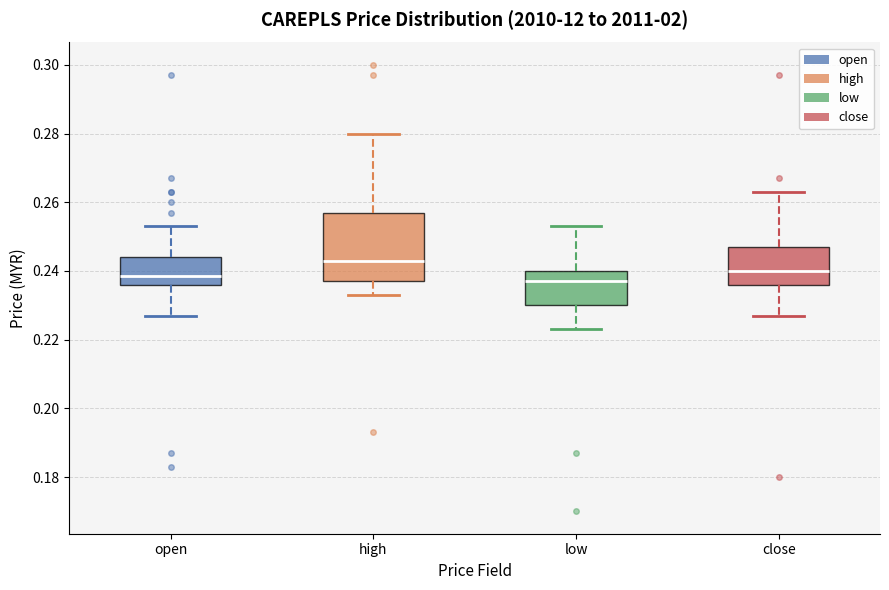

Where does the upper whisker of the box for open end on the y-axis? The values are not printed on the chart, so give them approximately, as read against the axis.

0.254